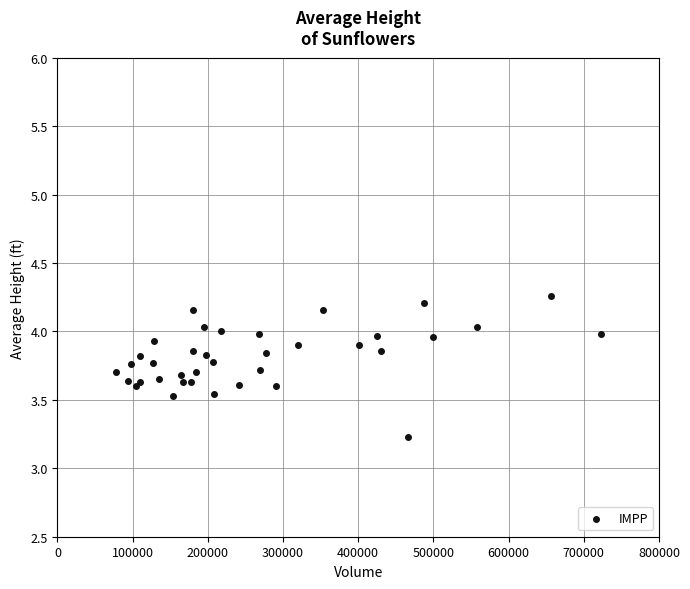

What Y value in the scatter plot is closest to 3?

3.2